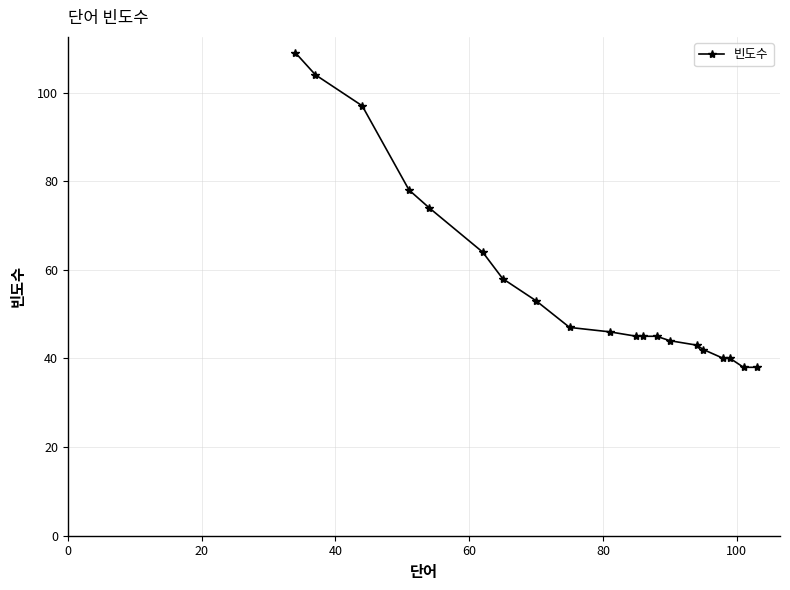

What is the value of the 20th point from the left?

38